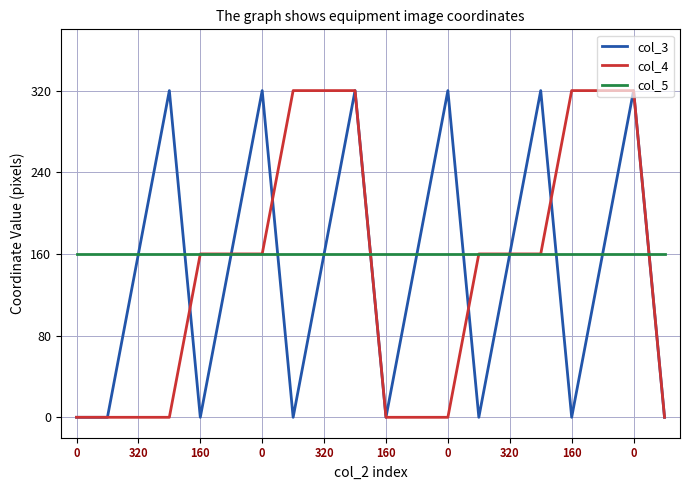

Does the chart have visible grid lines?

Yes